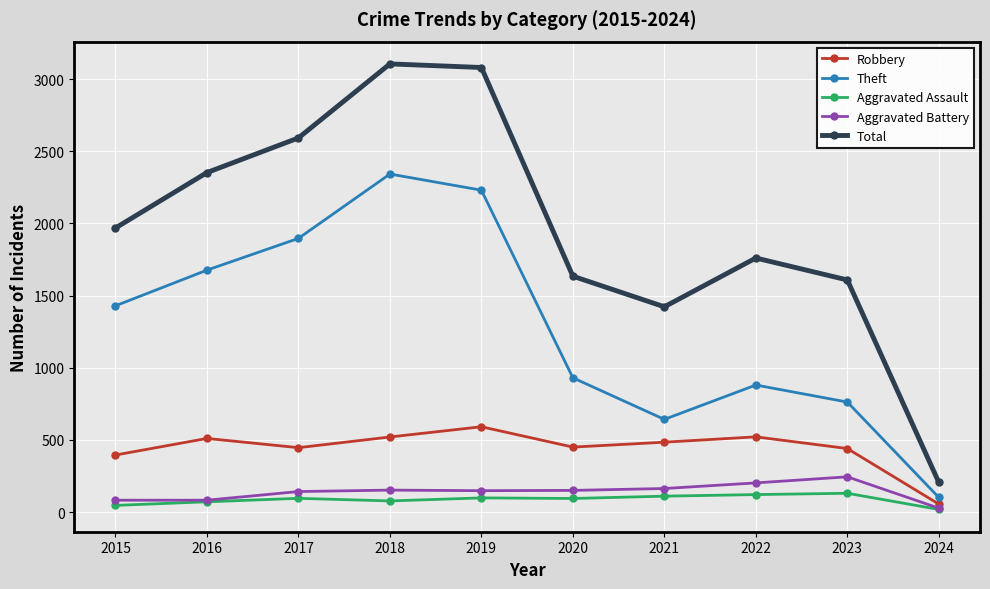

What is the difference between the second highest and minimum values in the Aggravated Battery series?

175